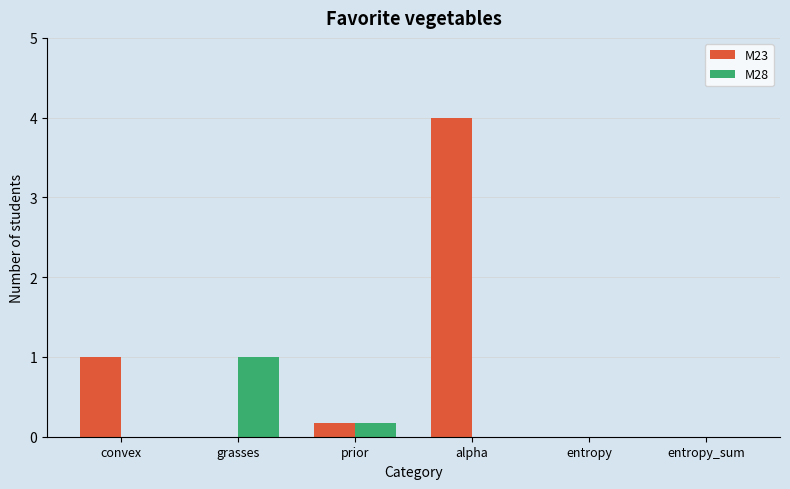

At which category is the sum across all series the highest?

alpha